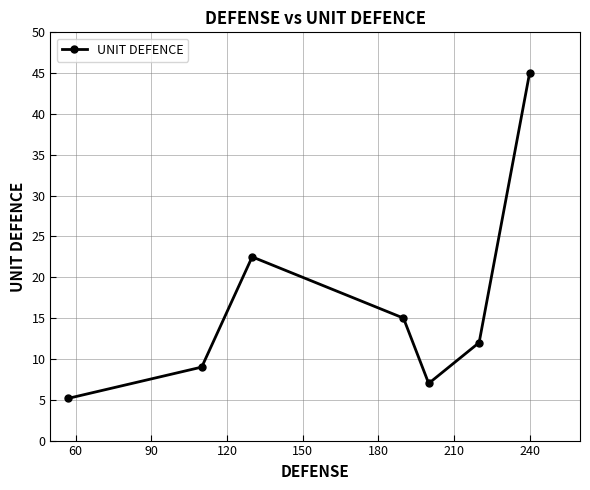

How many points are lower than both their immediate neighbors (excluding endpoints)?

1